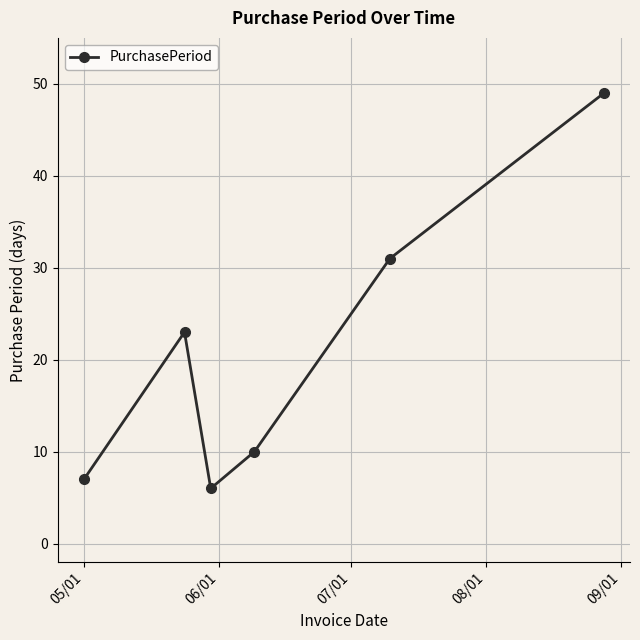

What is the value of the 1st point from the left?

7